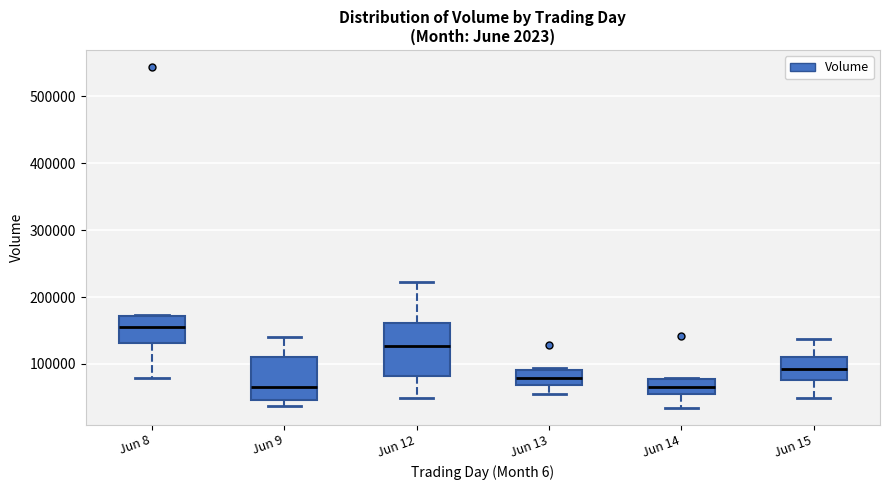

Reading left to right, transcribe this box plot: for each box, give where its median line is, the range the box spans, and where its two whiskers end, as read against the y-axis. The values are not printed on the chart, so give them approximately, as read against the axis.

Jun 8: median 160000, box 130000 to 170000, whiskers 80000 to 170000
Jun 9: median 70000, box 50000 to 110000, whiskers 40000 to 140000
Jun 12: median 130000, box 80000 to 160000, whiskers 50000 to 220000
Jun 13: median 80000, box 70000 to 90000, whiskers 60000 to 90000
Jun 14: median 70000, box 60000 to 80000, whiskers 30000 to 80000
Jun 15: median 90000, box 80000 to 110000, whiskers 50000 to 140000